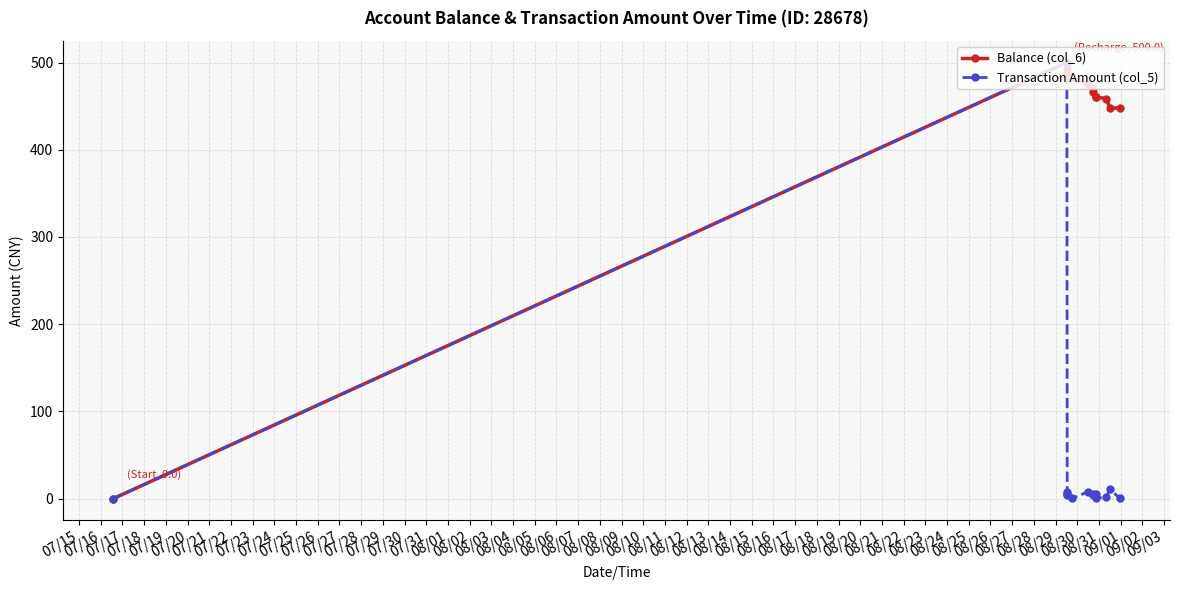

At how many categories does at least one series exceed 165?

13